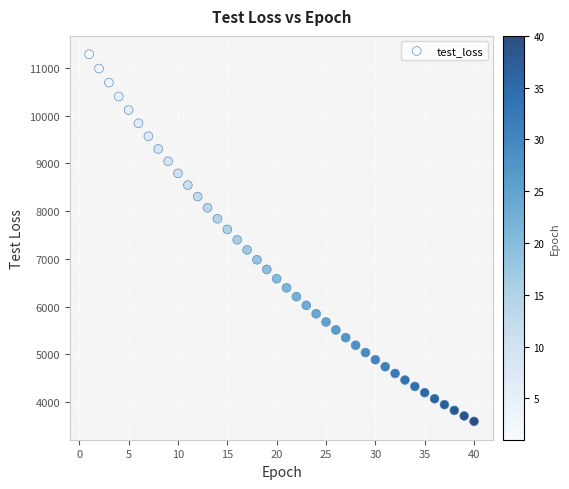

What is the range of Y values (max minus min)?

7692.8